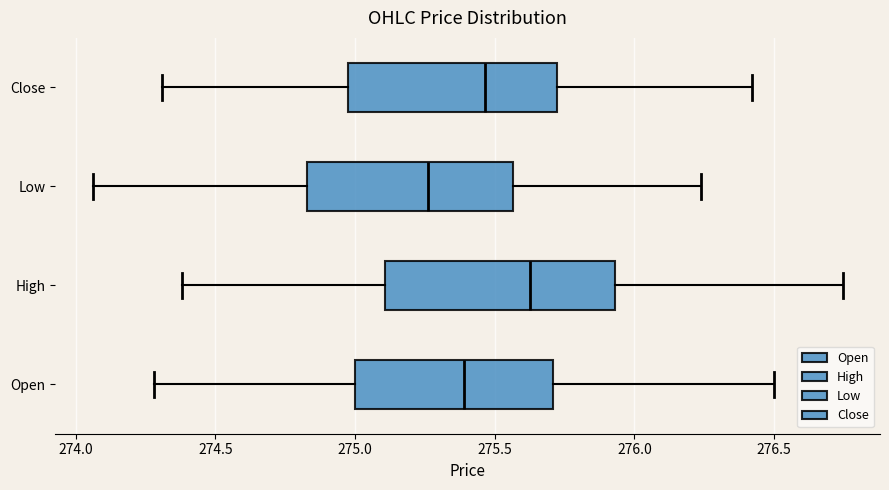

Where is the right edge of the box for Low on the x-axis? The values are not printed on the chart, so give them approximately, as read against the axis.

275.55